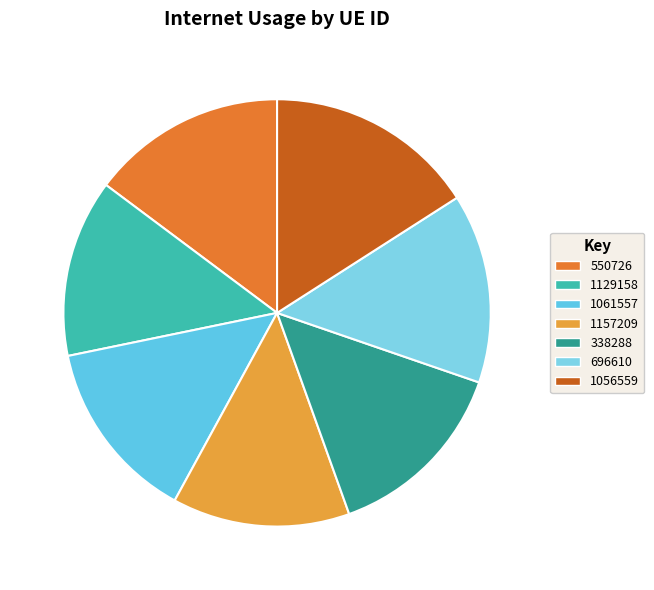

Rank the categories by value from highest to lowest.

1056559, 550726, 696610, 338288, 1061557, 1129158, 1157209